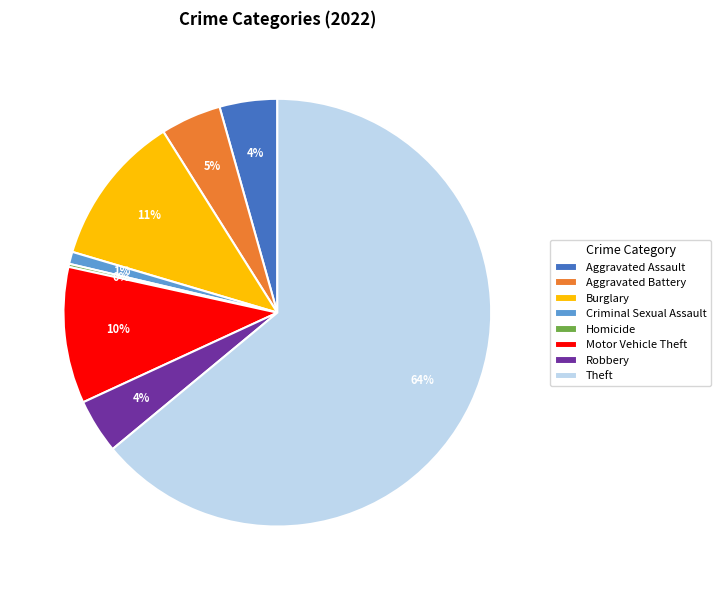

To the nearest percent, what portion does Aggravated Battery represent?

5%